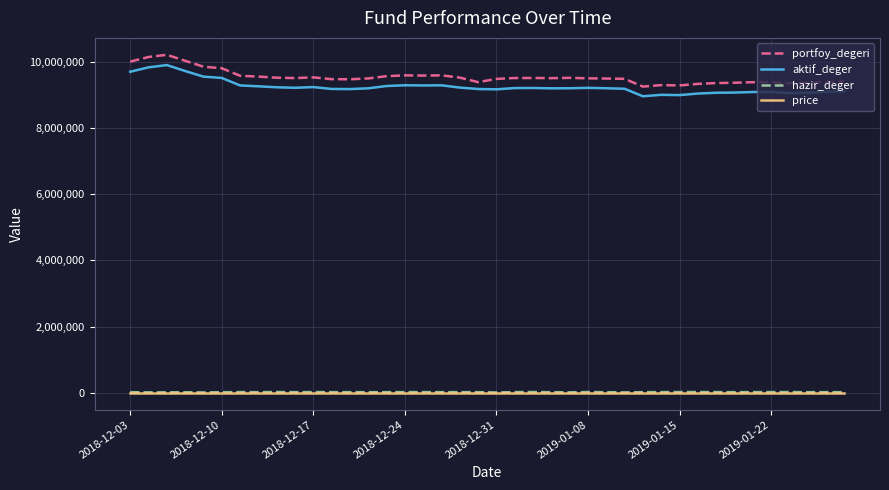

True or false: aktif_deger and price intersect in this chart.

False